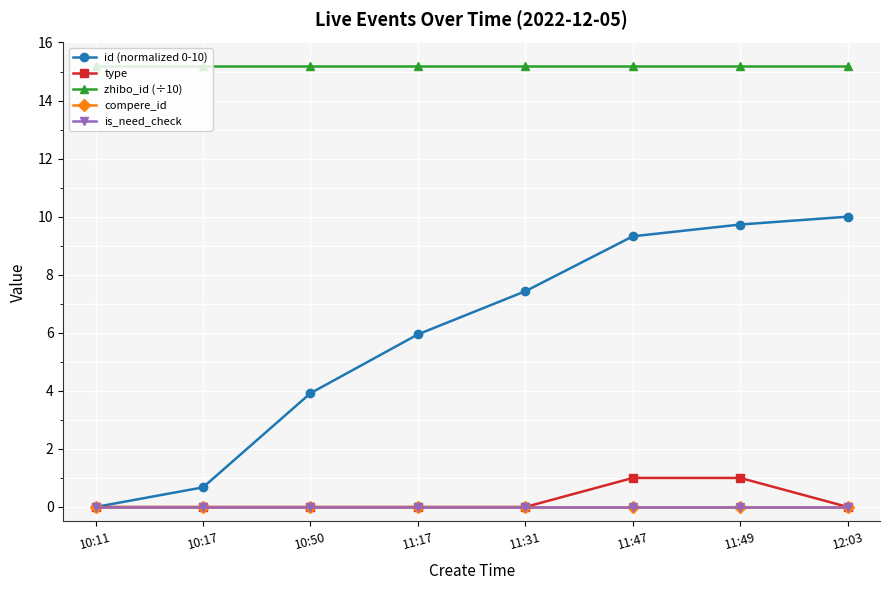

Is this an area chart (filled region under the line)?

No